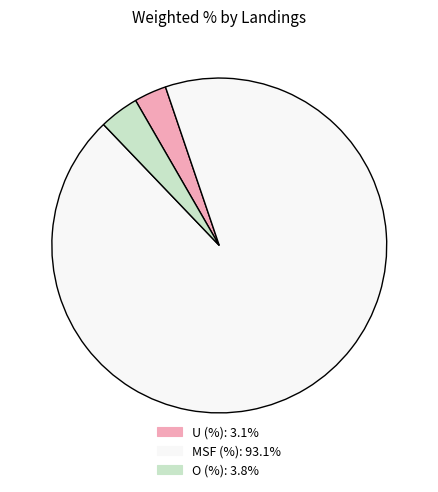

Between MSF (%) and O (%), which is larger?

MSF (%)